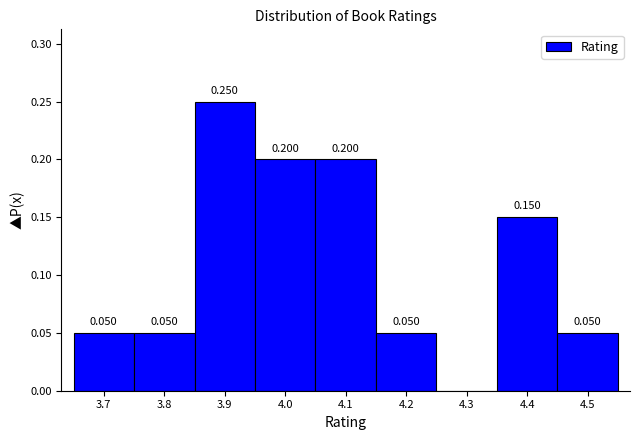

How many values are above zero?

8